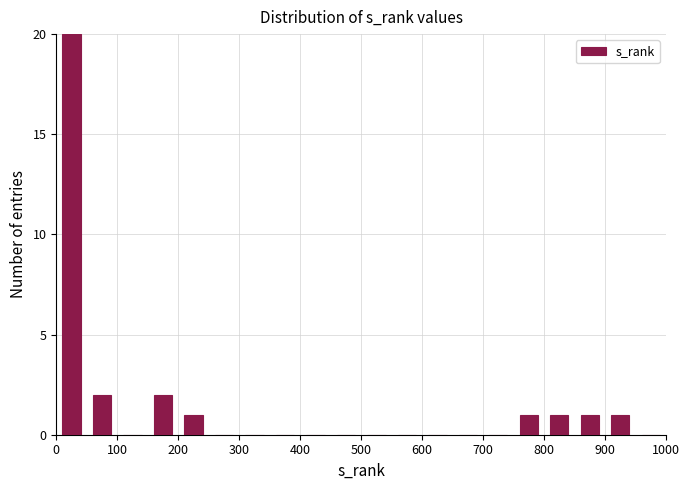

Reading left to right, transcribe this chart: for each bar, give the range it covers on the x-axis and its height. The values are not printed on the chart, so give them approximately, as read against the axis.

0 to 50: 20
50 to 100: 2
100 to 150: 0
150 to 200: 2
200 to 250: 1
250 to 300: 0
300 to 350: 0
350 to 400: 0
400 to 450: 0
450 to 500: 0
500 to 550: 0
550 to 600: 0
600 to 650: 0
650 to 700: 0
700 to 750: 0
750 to 800: 1
800 to 850: 1
850 to 900: 1
900 to 950: 1
950 to 1000: 0